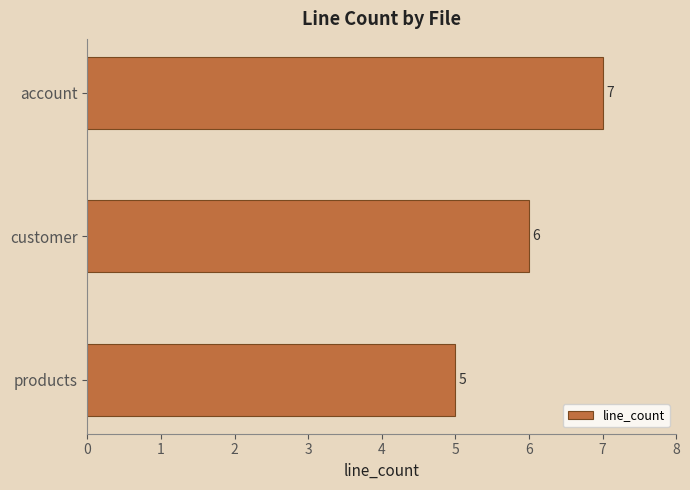

Where is the data nearest to the value 6?

customer